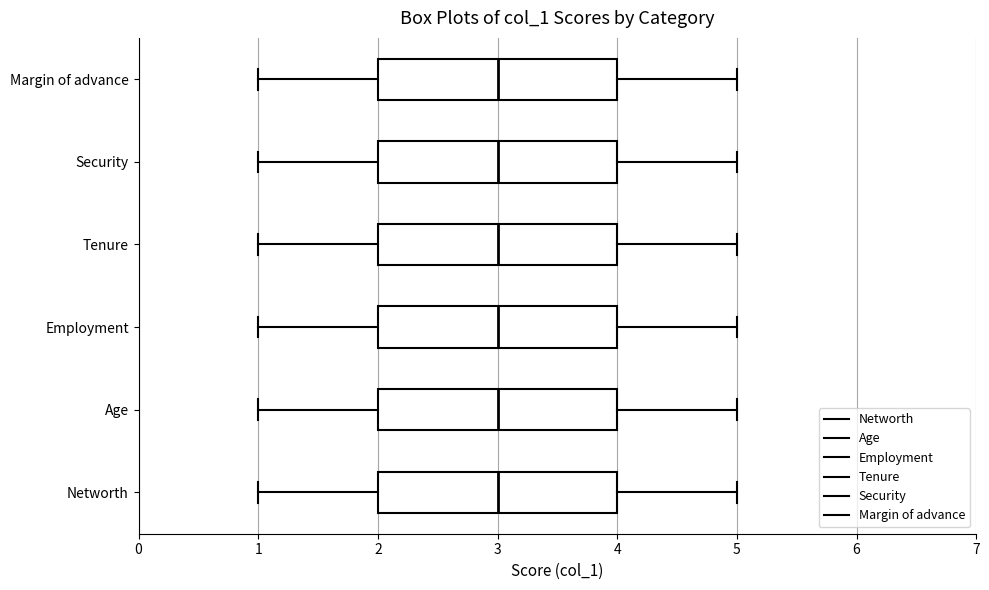

Where does the median line of the box for Employment sit on the x-axis? The values are not printed on the chart, so give them approximately, as read against the axis.

3